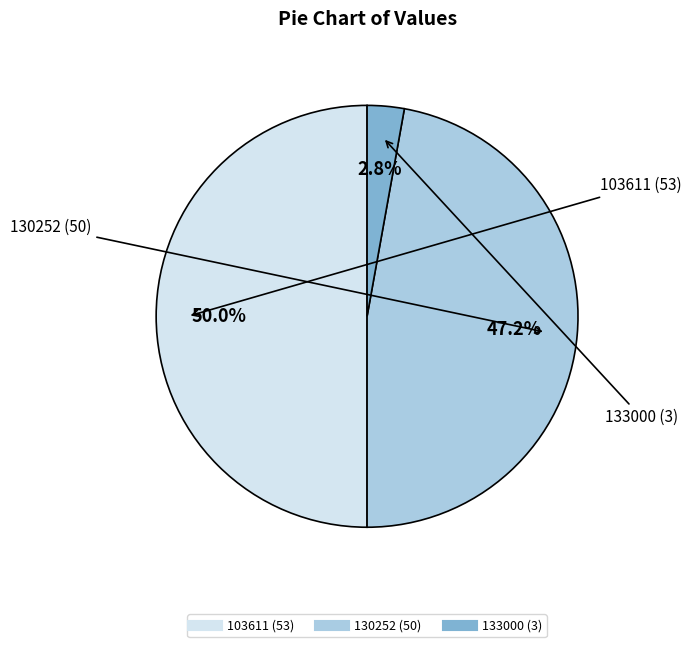

Is 133000 the majority of the pie?

No